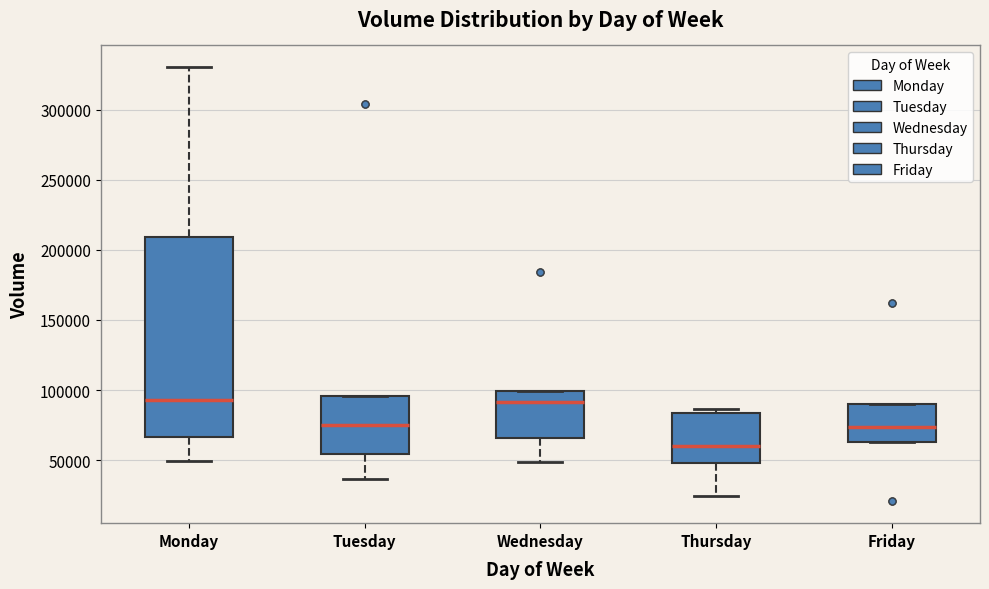

Reading left to right, read every box against the y-axis: the position of its median line, the range the box covers, and the ends of its whiskers. The values are not printed on the chart, so give them approximately, as read against the axis.

Monday: median 95000, box 65000 to 210000, whiskers 50000 to 330000
Tuesday: median 75000, box 55000 to 95000, whiskers 35000 to 95000
Wednesday: median 90000, box 65000 to 100000, whiskers 50000 to 100000
Thursday: median 60000, box 50000 to 85000, whiskers 25000 to 85000 (just above the box's upper edge)
Friday: median 75000, box 65000 to 90000, whiskers 65000 to 90000